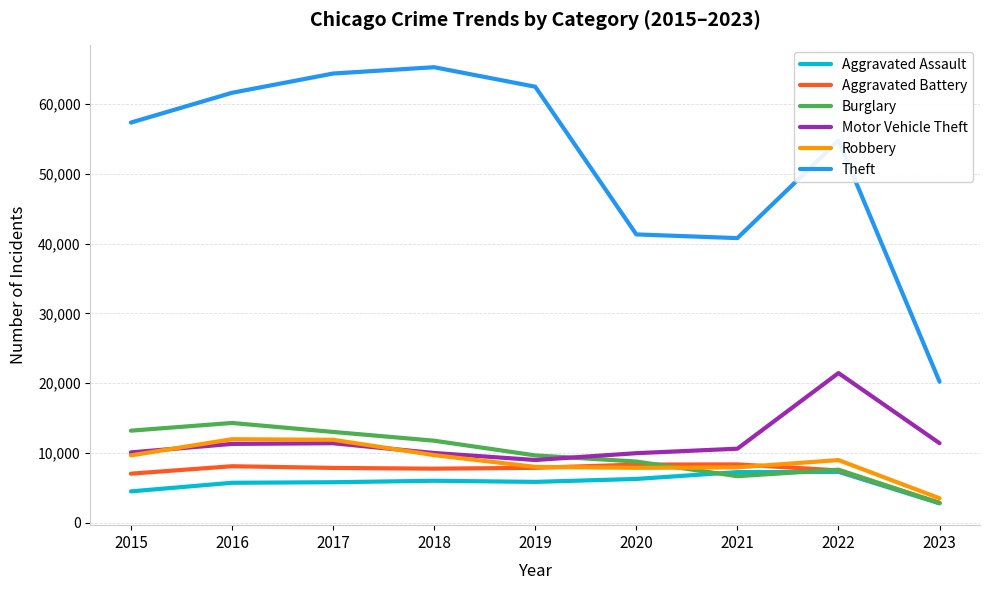

Which category has the lowest value across all series?

2023